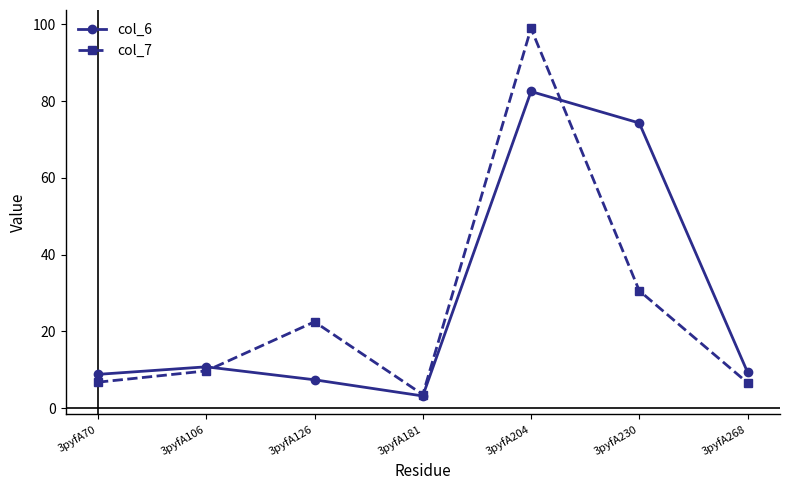

Is this an area chart (filled region under the line)?

No